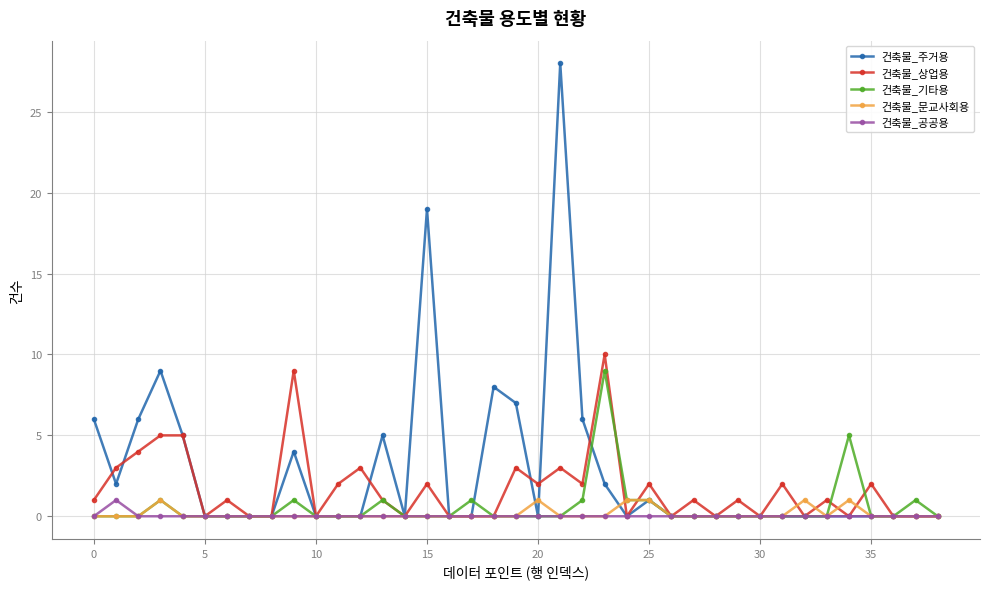

True or false: 건축물_기타용 has a value of 1 at 25.

True